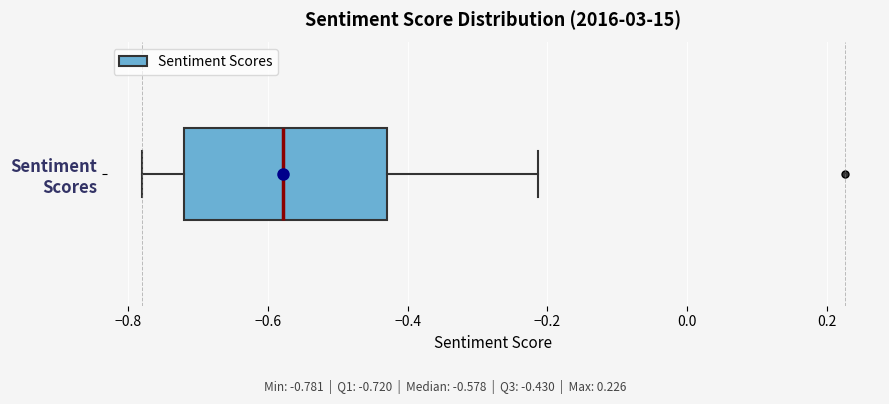

Read this box plot against the x-axis: the position of the median line, the range covered by the box, and the ends of both whiskers. The values are not printed on the chart, so give them approximately, as read against the axis.

median -0.58, box -0.72 to -0.42, whiskers -0.78 to -0.22